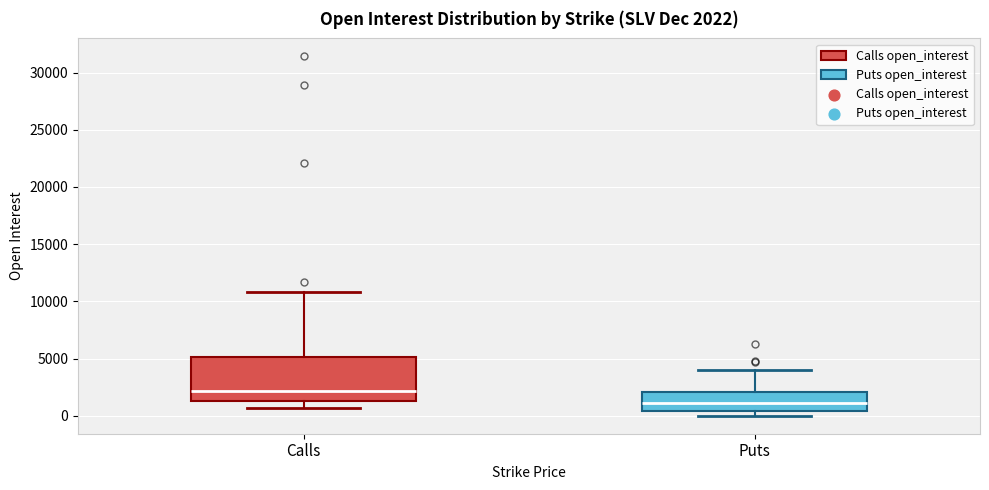

Which box has the highest median line?

Calls